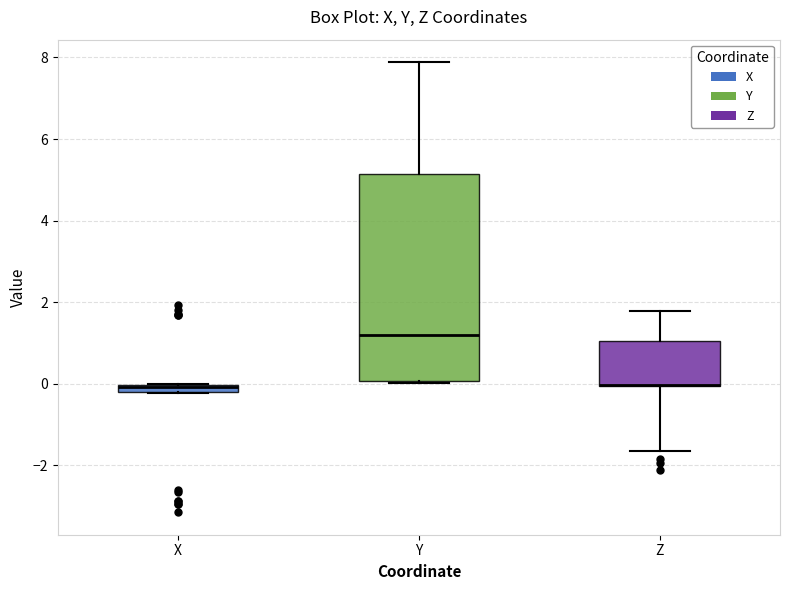

Which box is the tallest, from its lower edge to its upper edge?

Y